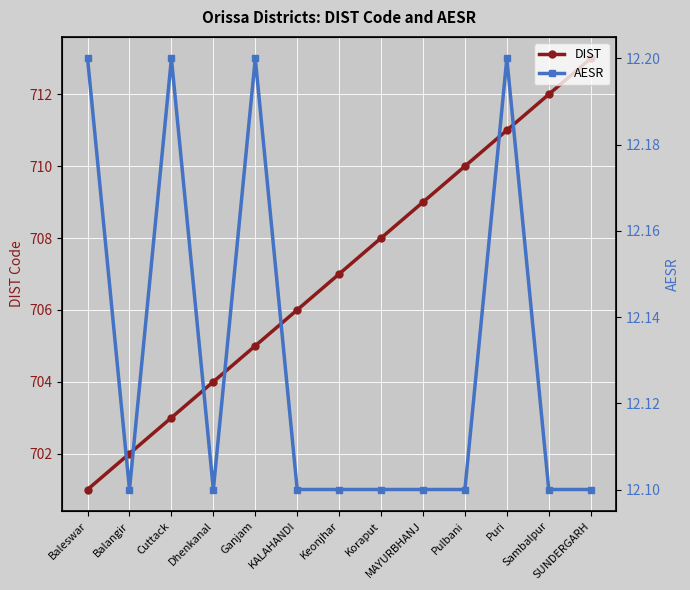

What is the value of the AESR point at the 9th from the left?

12.1